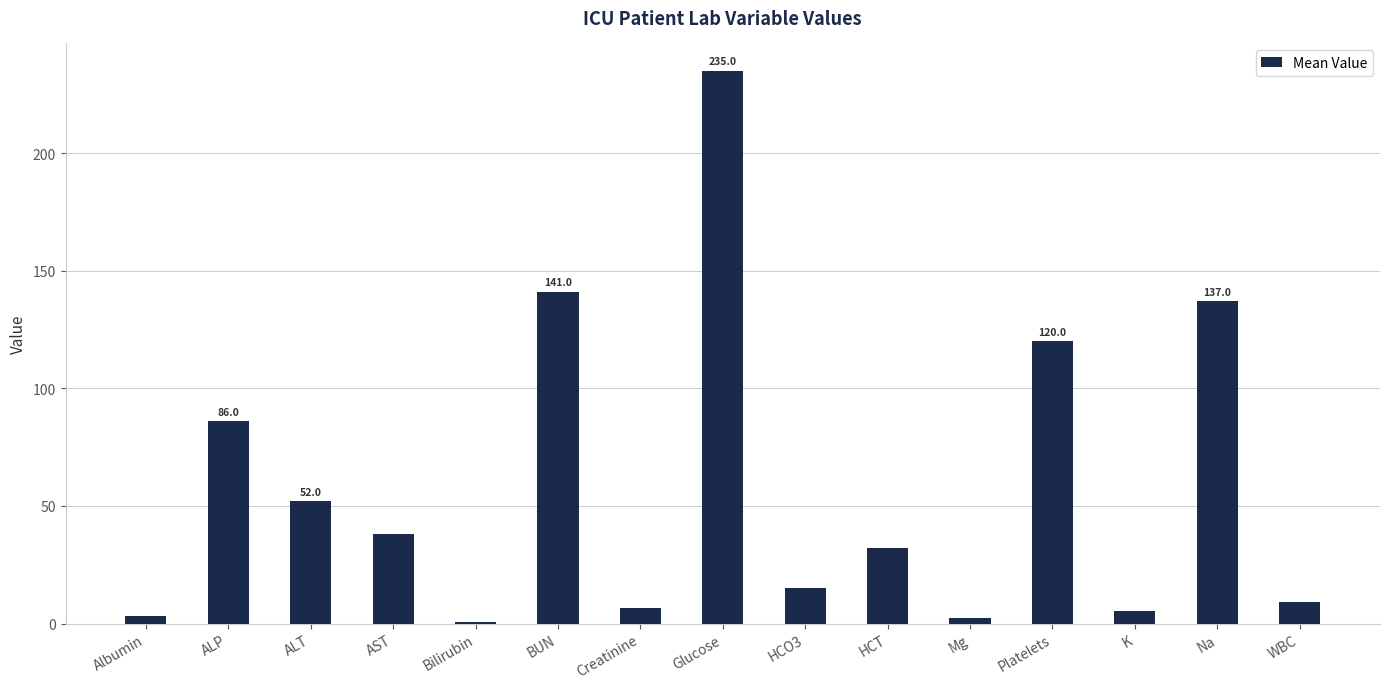

What is the change in value from Glucose to Na?

-98.0